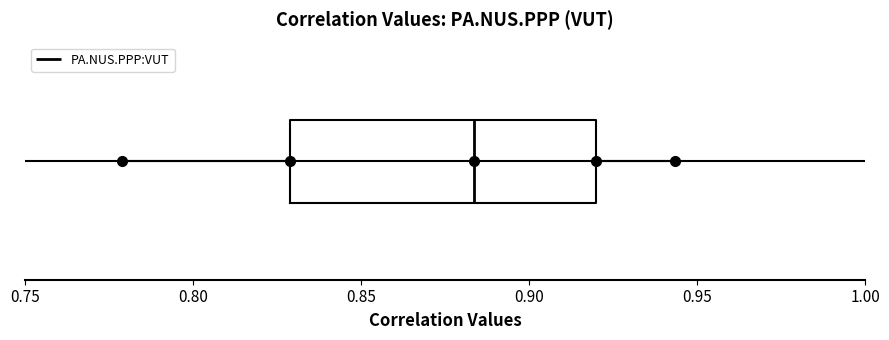

Read this box plot against the x-axis: the position of the median line, the range covered by the box, and the ends of both whiskers. The values are not printed on the chart, so give them approximately, as read against the axis.

median 0.885, box 0.830 to 0.920, whiskers 0.780 to 0.945